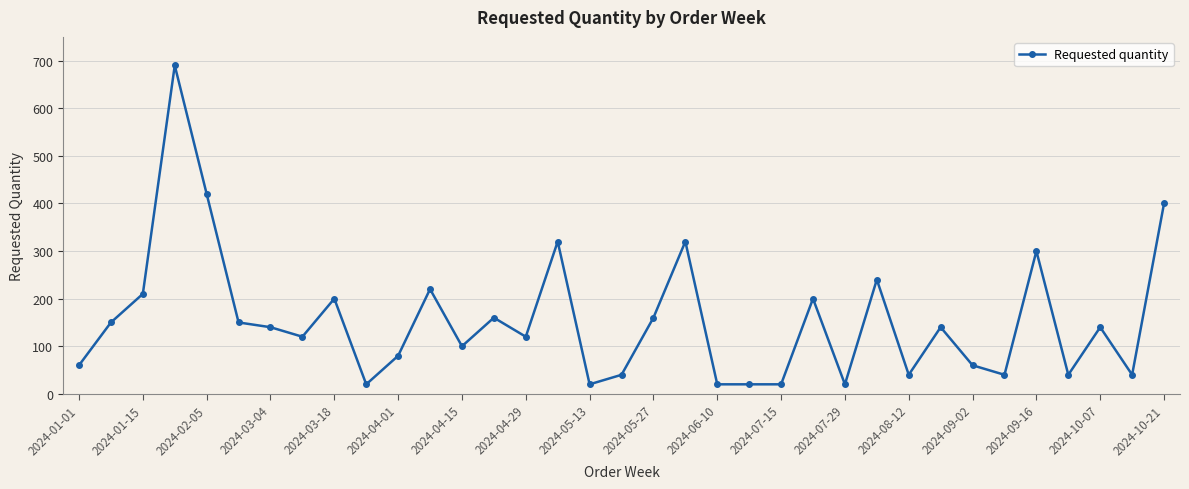

What is the value of the 29th point from the left?

60